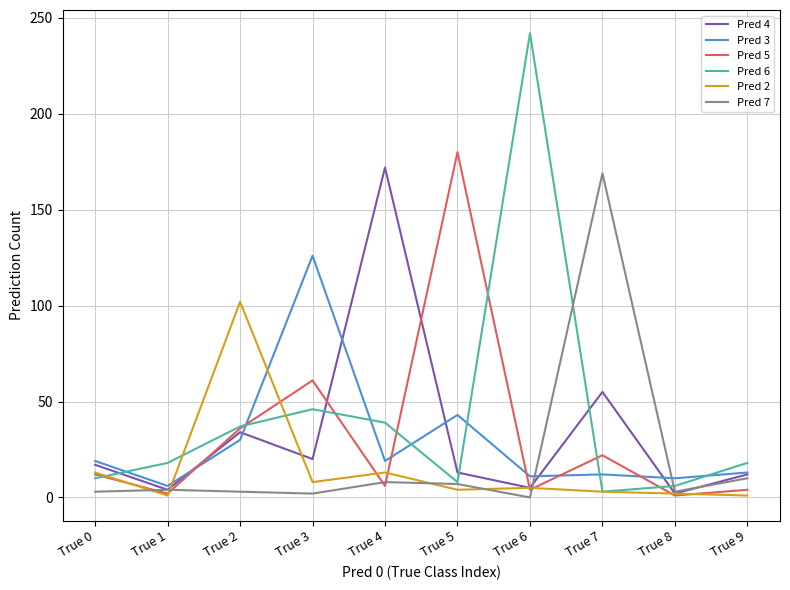

How many lines are shown in the chart?

6